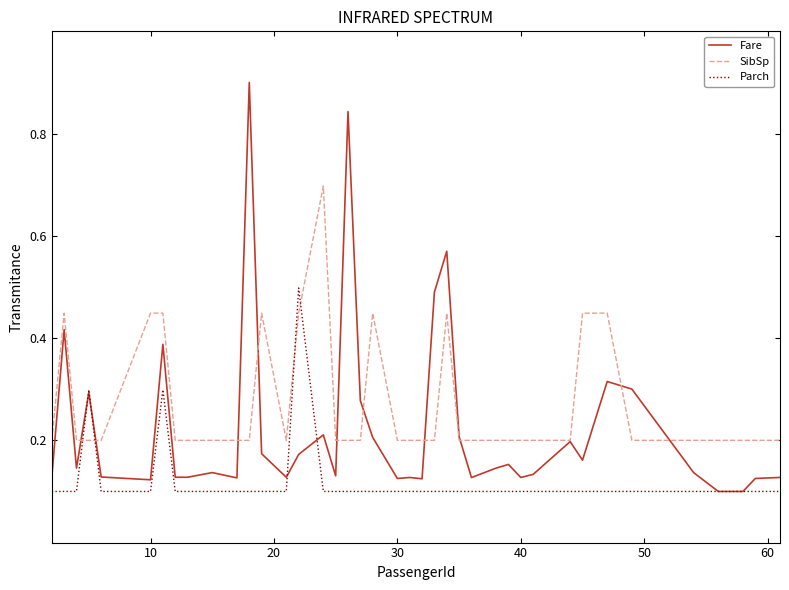

What is the maximum value shown in the chart?

0.9